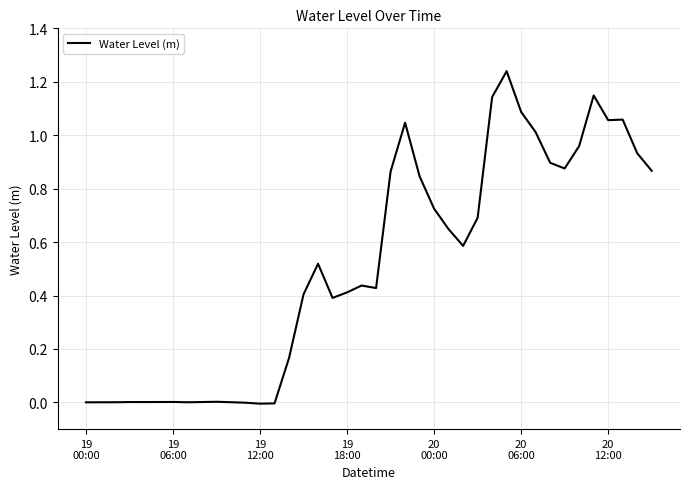

Is this an area chart (filled region under the line)?

No